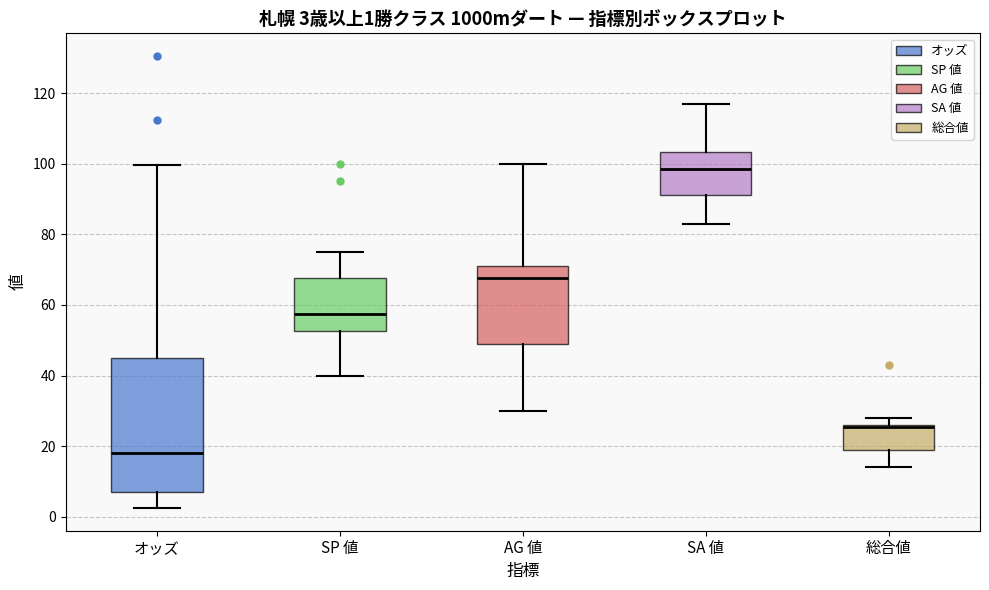

Which box is the tallest, from its lower edge to its upper edge?

オッズ